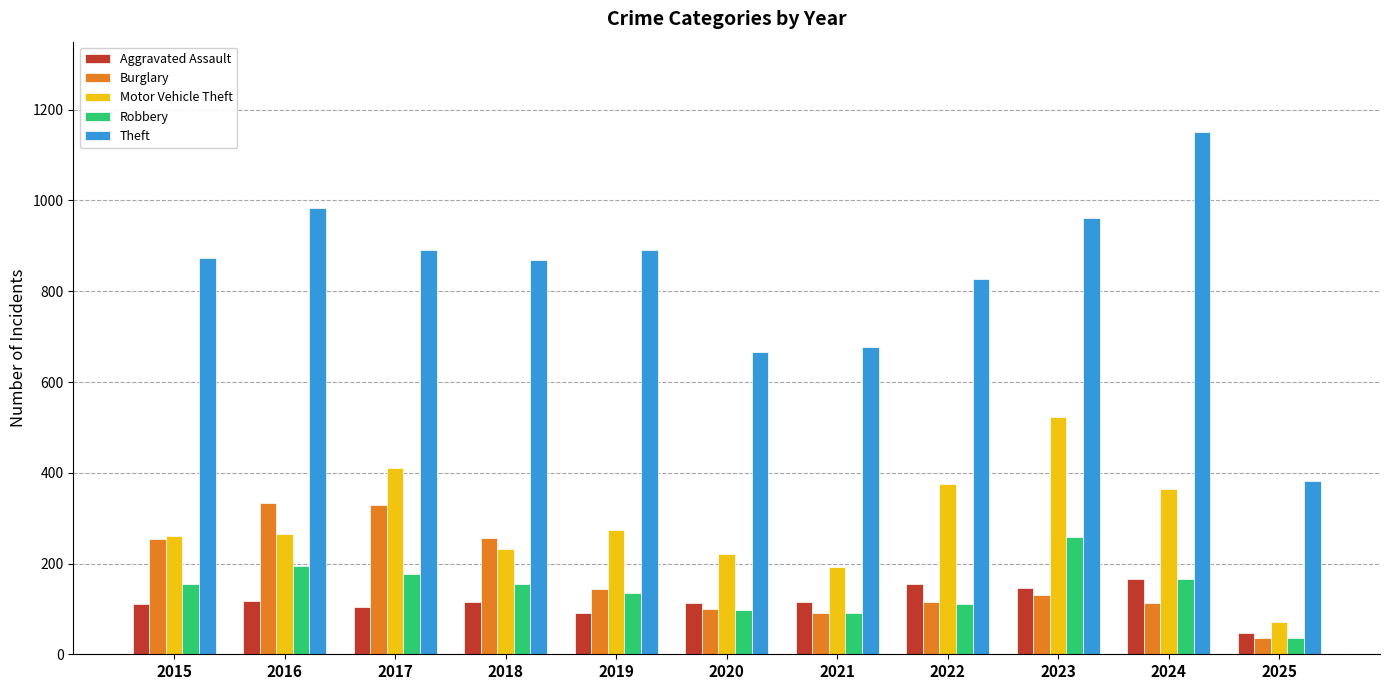

What are all the series names shown in the legend?

Aggravated Assault, Burglary, Motor Vehicle Theft, Robbery, Theft